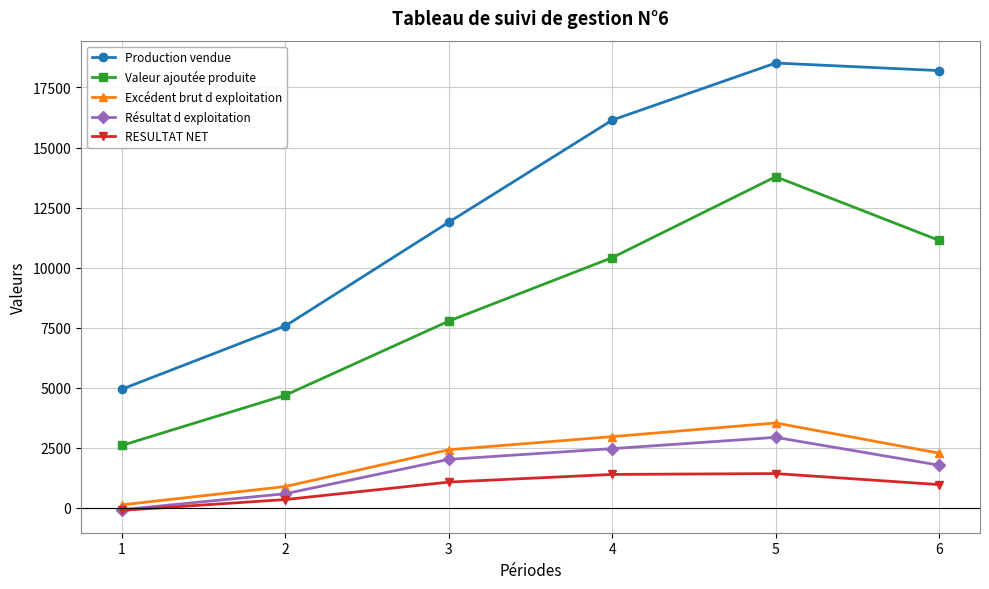

The value of RESULTAT NET at 5 is 2495.9. True or false?

False